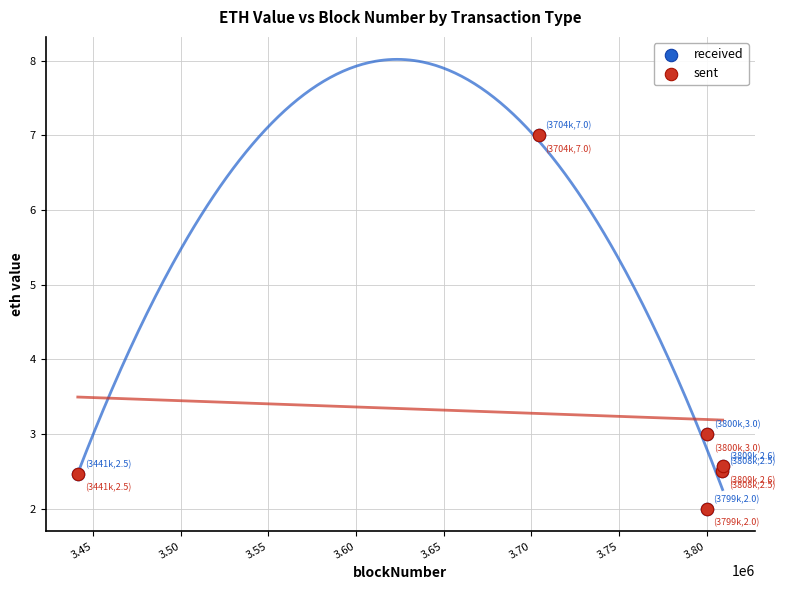

Which series has the largest Y range (max minus min)?

sent